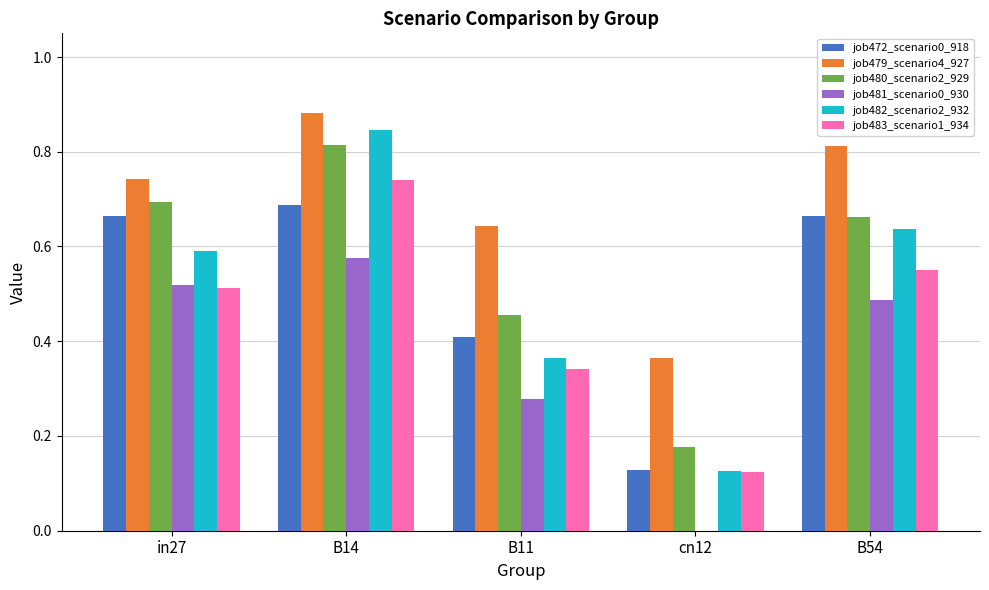

What is the sum of the job479_scenario4_927 values at B14 and in27?

1.6